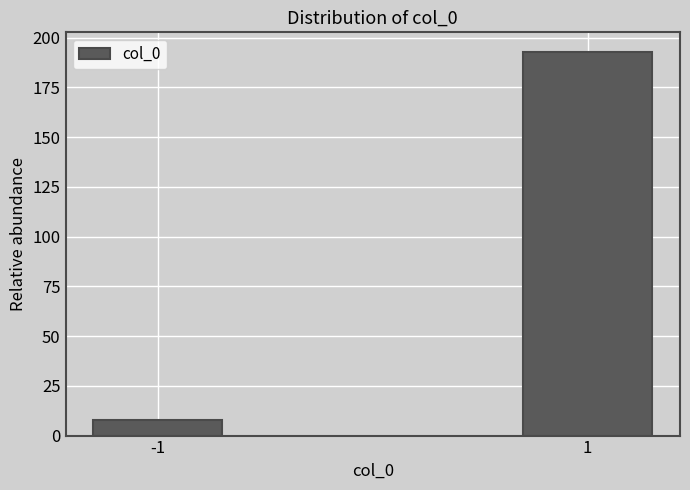

Reading left to right, list all the values displayed in this chart.

-1=8	1=193